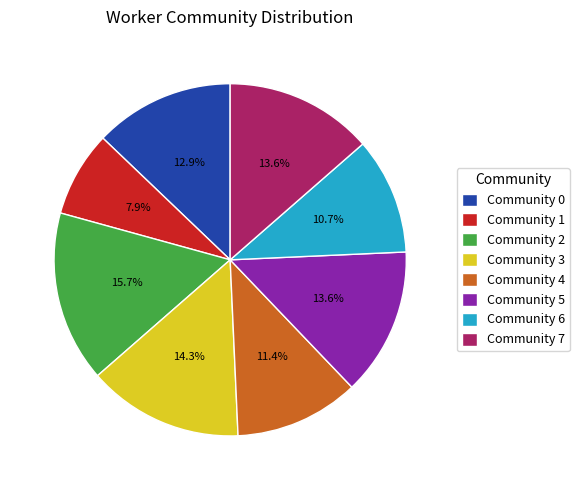

How many segments does this pie chart have?

8